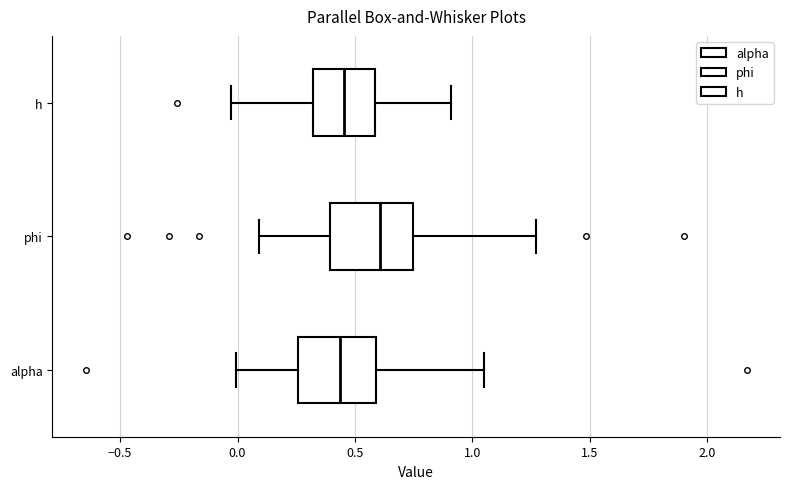

Reading bottom to top, read every box against the x-axis: the position of its median line, the range the box covers, and the ends of its whiskers. The values are not printed on the chart, so give them approximately, as read against the axis.

alpha: median 0.45, box 0.25 to 0.60, whiskers 0.00 to 1.05
phi: median 0.60, box 0.40 to 0.75, whiskers 0.10 to 1.25
h: median 0.45, box 0.30 to 0.60, whiskers -0.05 to 0.90